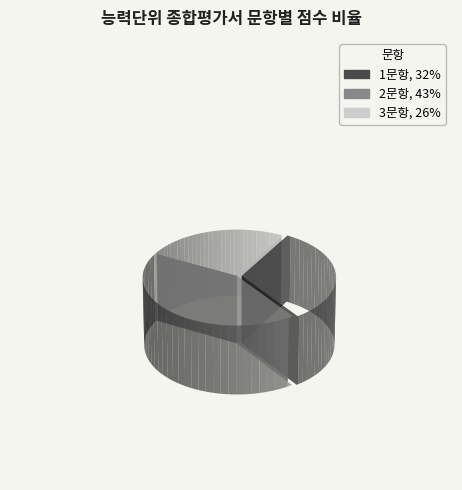

Combined, do 1문항 and 3문항 account for over 50%?

Yes